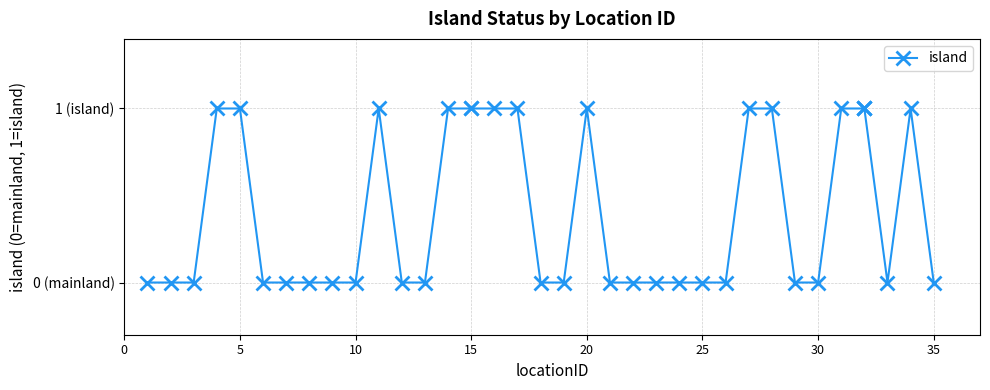

What is the change in value from 0 to 14?

+1